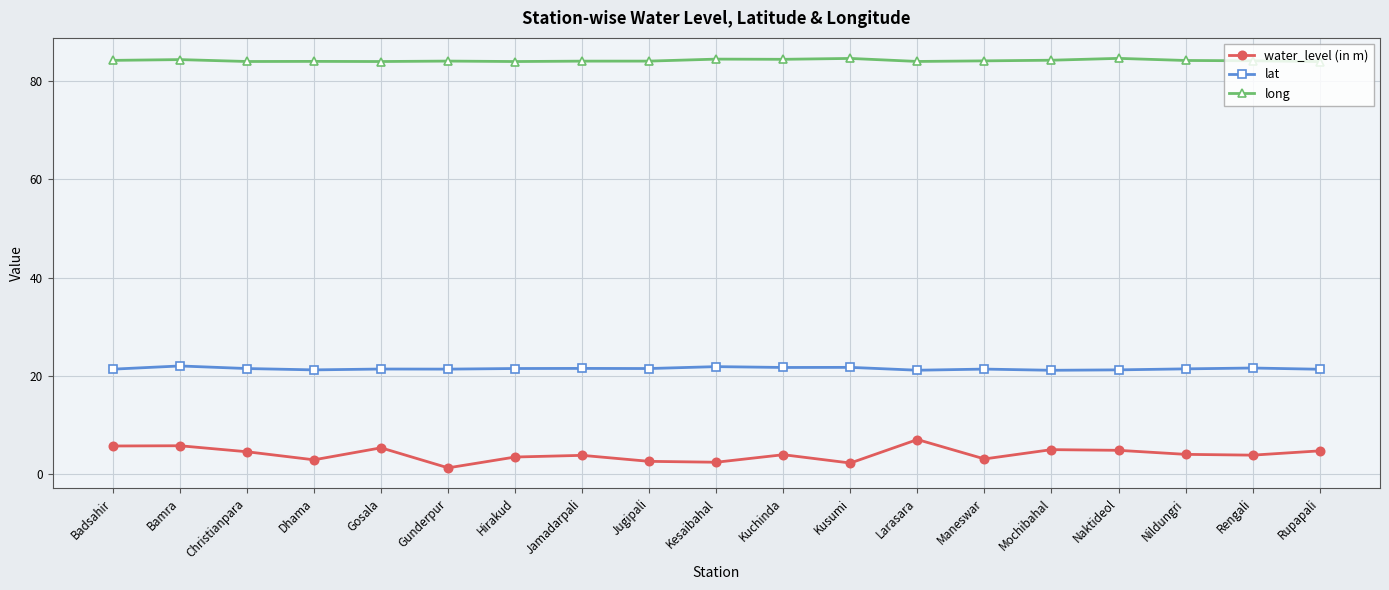

What is the average value of the water_level (in m) series?

4.1